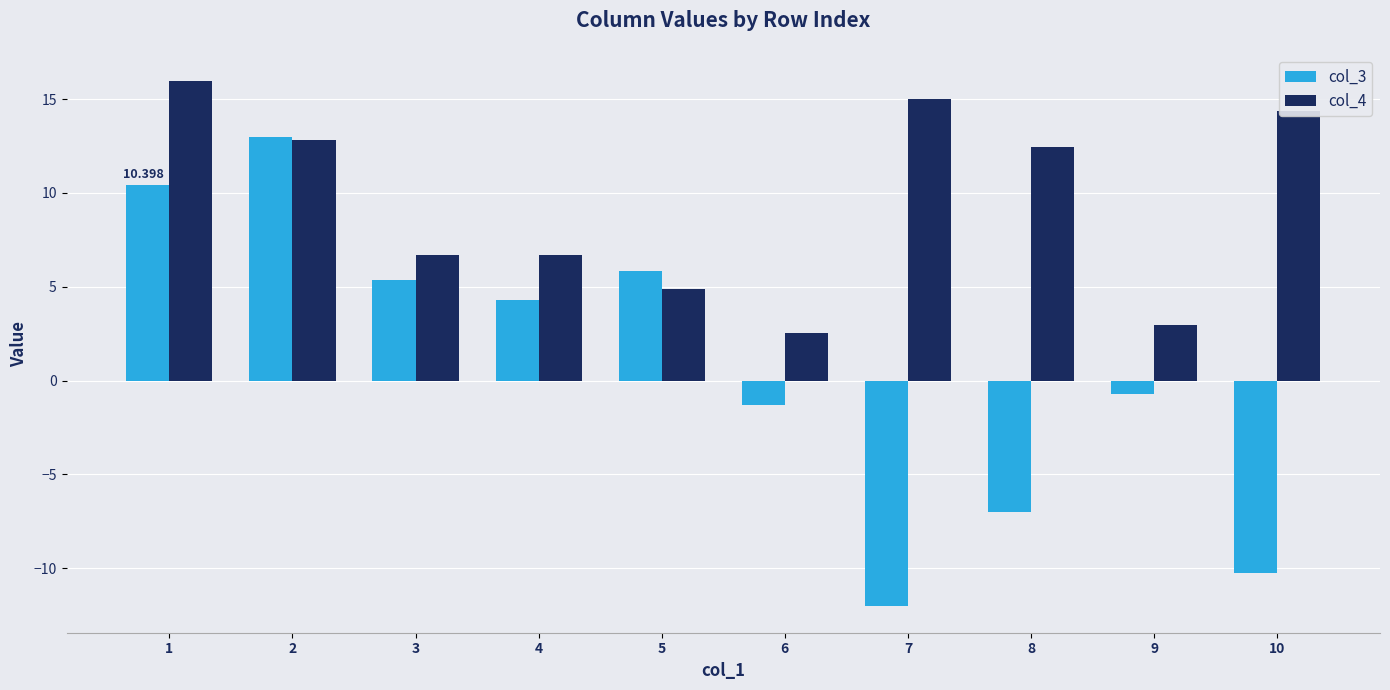

Which series changed the most between 5 and 7?

col_3